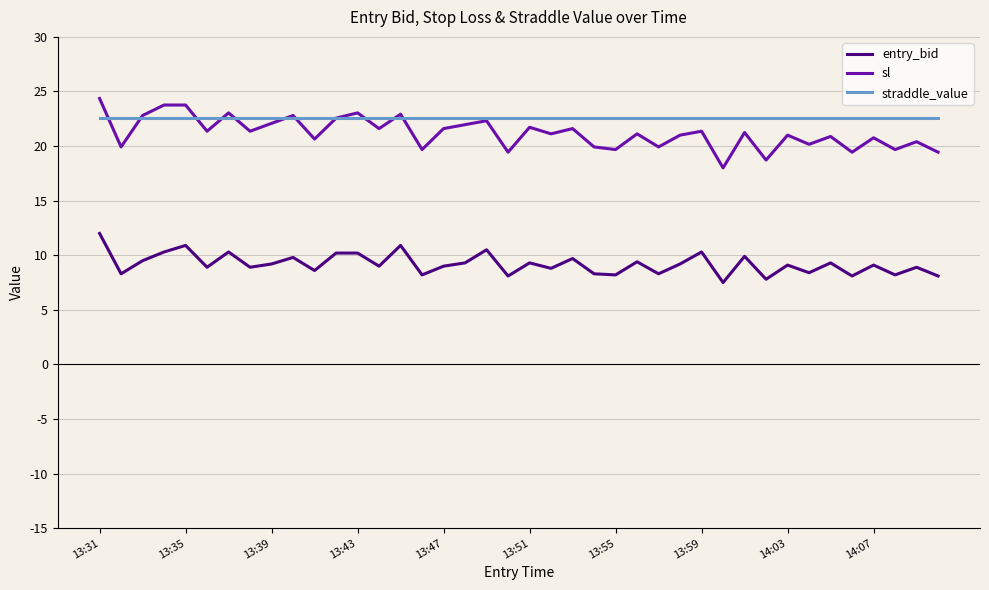

Which series has the widest spread of values?

sl